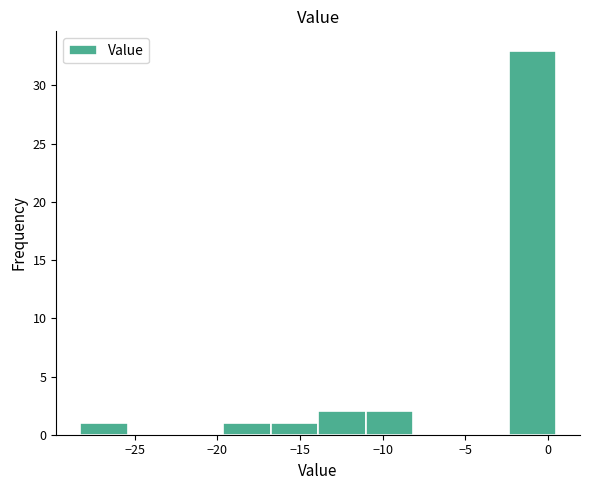

How tall is the bar that spans -14.0 to -11.0 on the x-axis? Neither the bar edges nor the heights are printed on the chart, so give them approximately, as read against the axes.

2